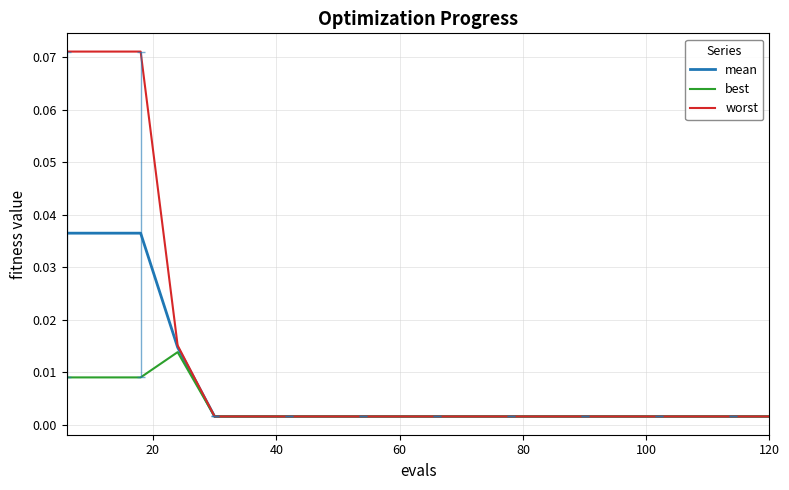

List the series in order of their overall mean, highest first.

worst, mean, best